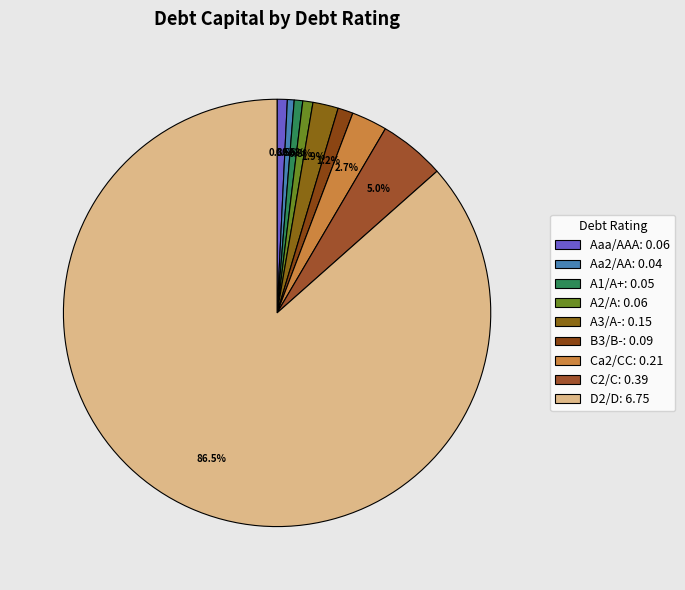

How many slices are in this pie chart?

9